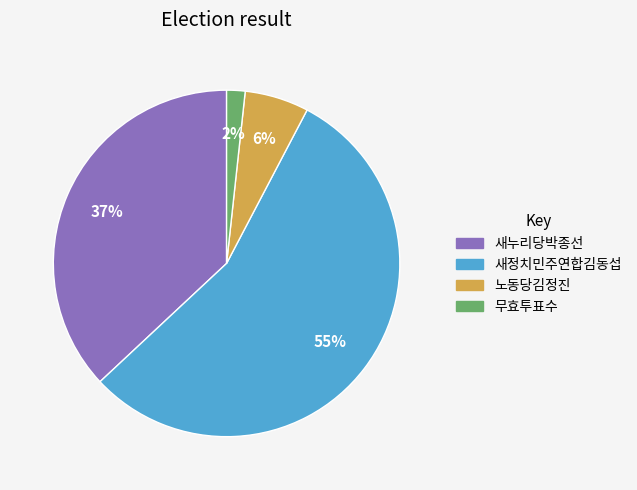

What is the largest slice in the pie chart?

새정치민주연합김동섭